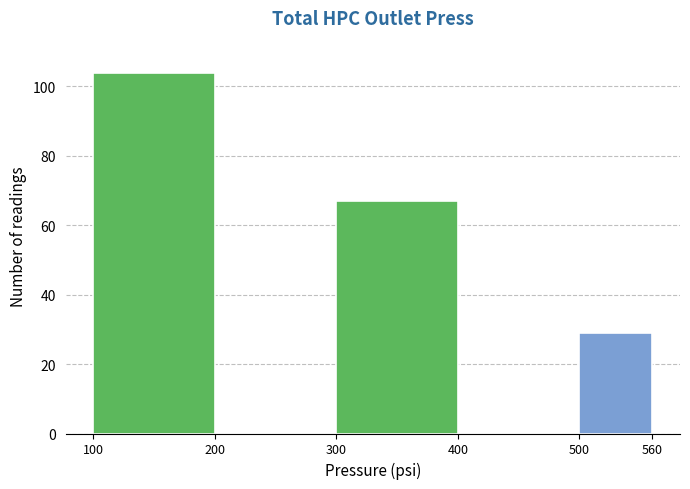

Which range on the x-axis has the tallest bar?

100 to 200